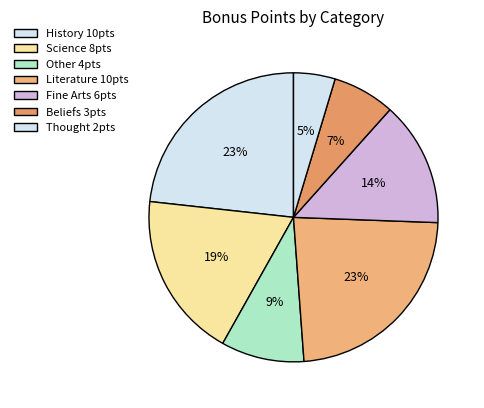

How many segments does this pie chart have?

7